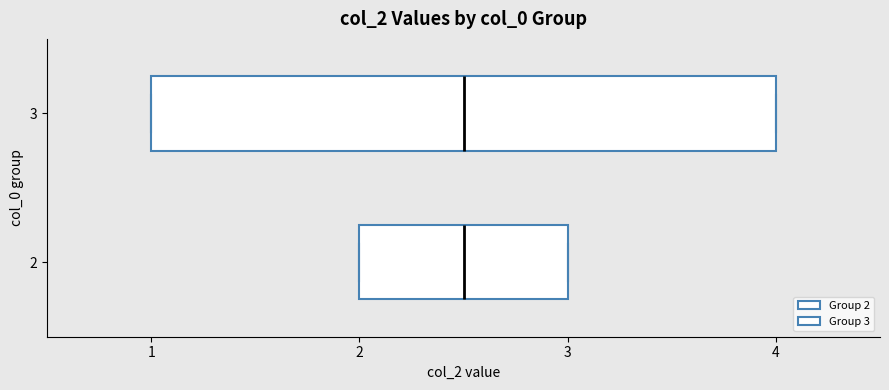

Reading bottom to top, transcribe this box plot: for each box, give where its median line is, the range the box spans, and where its two whiskers end, as read against the x-axis. The values are not printed on the chart, so give them approximately, as read against the axis.

2: median 2.5, box 2.0 to 3.0, whiskers 2.0 to 3.0
3: median 2.5, box 1.0 to 4.0, whiskers 1.0 to 4.0